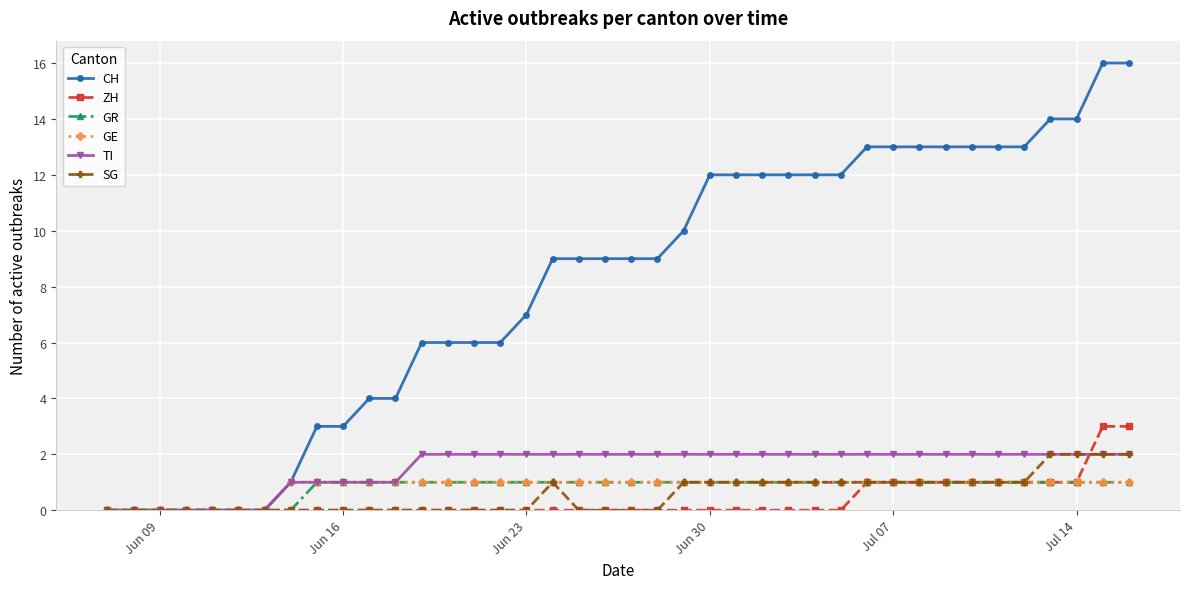

Which series has the largest total across all categories?

CH